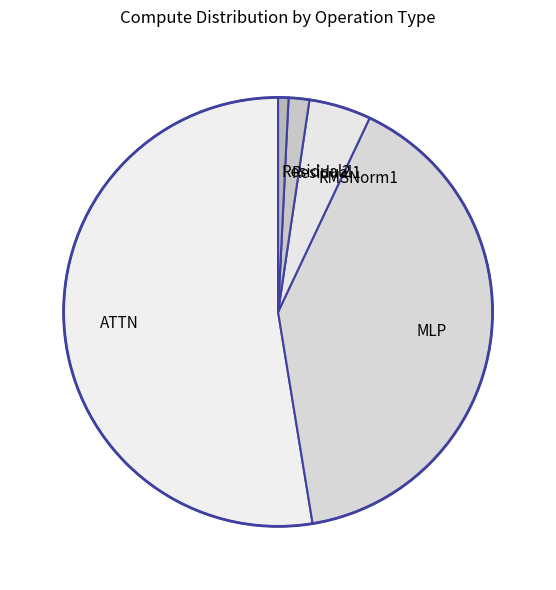

What is the largest slice in the pie chart?

ATTN